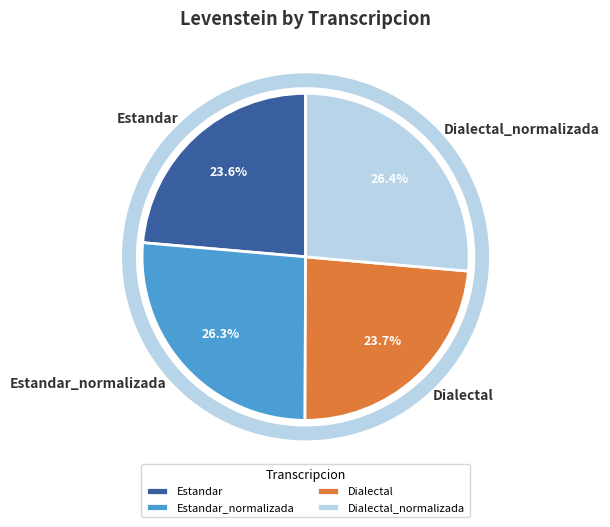

To the nearest percent, what percentage of the pie is Estandar?

24%